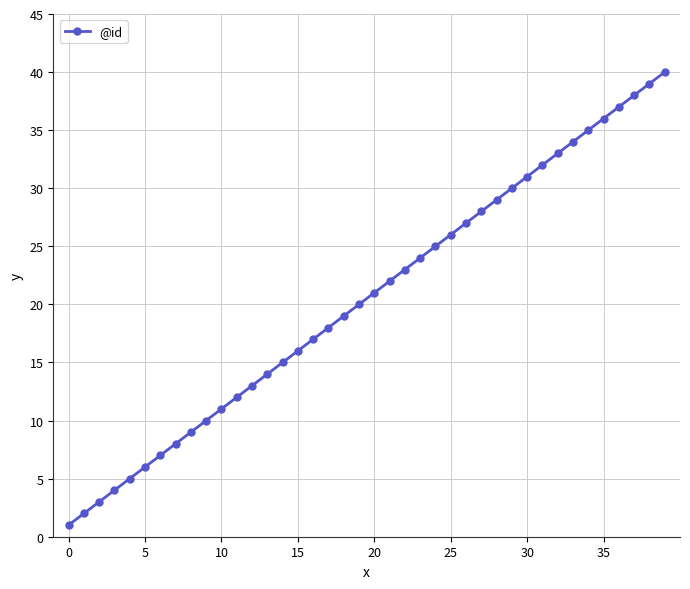

True or false: there are more than 0 points higher than both neighbors.

False